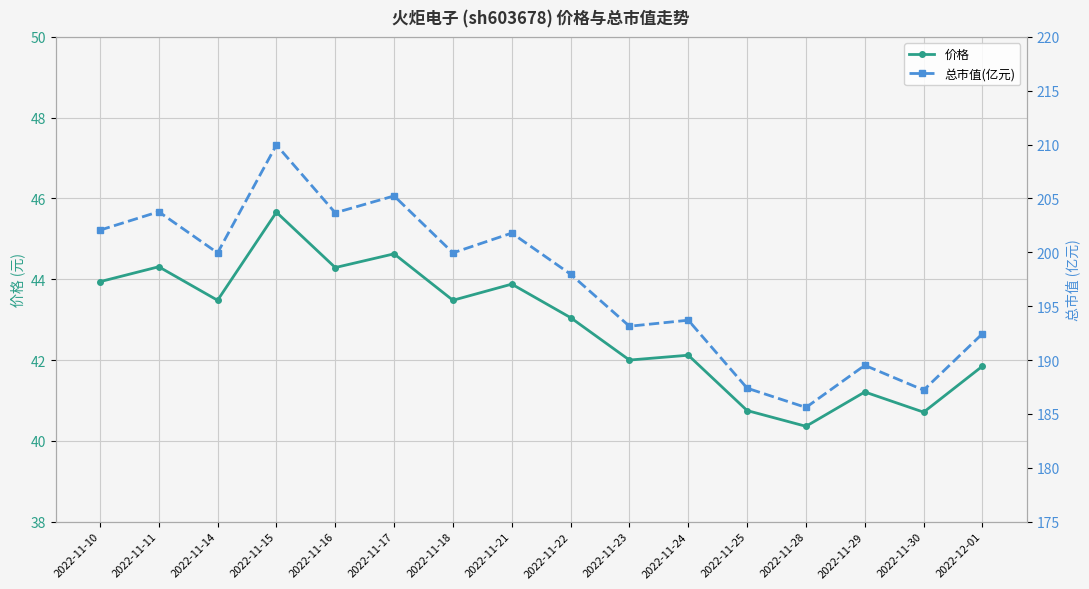

What is the difference between the second highest and second lowest values in the 总市值(亿元) series?

18.0